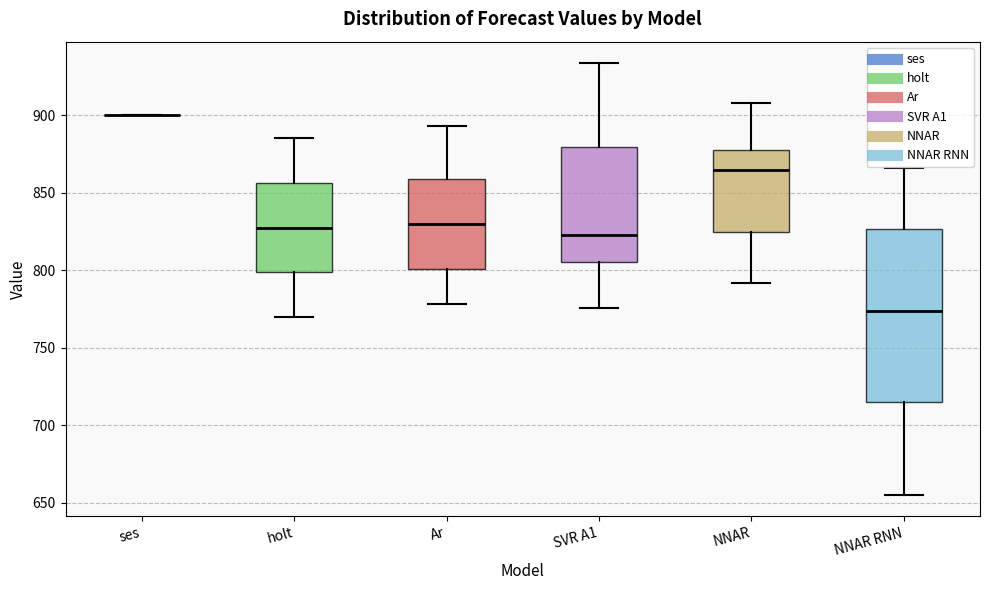

Reading left to right, read every box against the y-axis: the position of its median line, the range the box covers, and the ends of its whiskers. The values are not printed on the chart, so give them approximately, as read against the axis.

ses: box collapsed to a line at 900, whiskers 900 to 900
holt: median 825, box 800 to 855, whiskers 770 to 885
Ar: median 830, box 800 to 860, whiskers 780 to 895
SVR A1: median 825, box 805 to 880, whiskers 775 to 935
NNAR: median 865, box 825 to 880, whiskers 790 to 910
NNAR RNN: median 775, box 715 to 825, whiskers 655 to 865